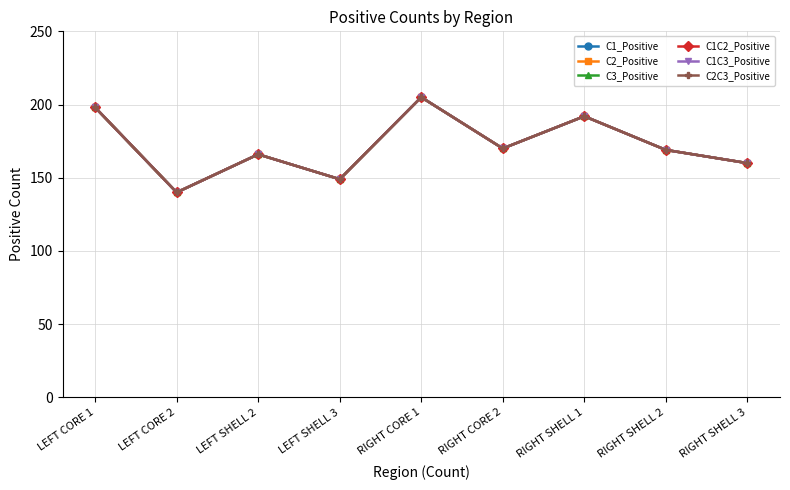

Count the number of categories in the chart.

9